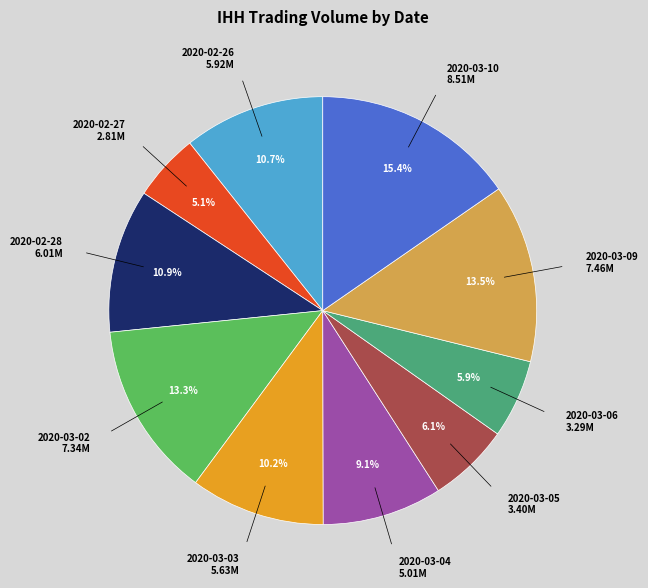

Is the sum of 2020-03-04 and 2020-03-05 greater than half?

No